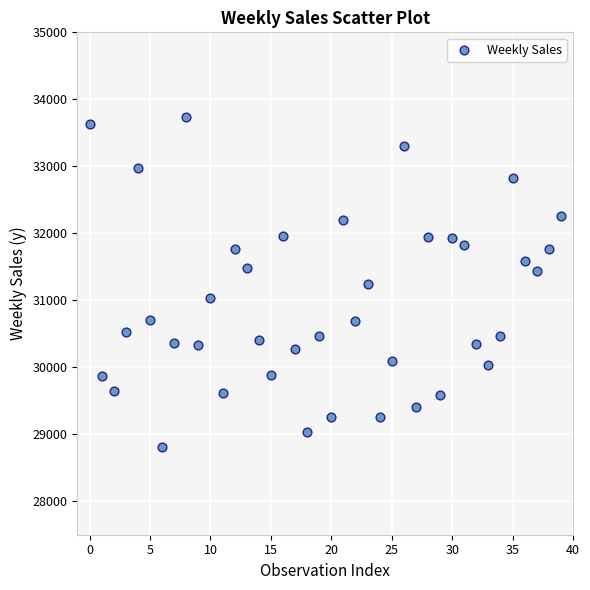

What is the range of Y values (max minus min)?

4925.5